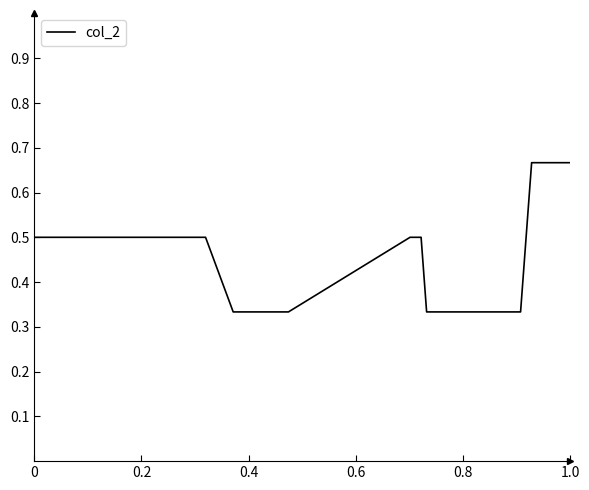

True or false: the data has more than 0 interior local peaks.

False